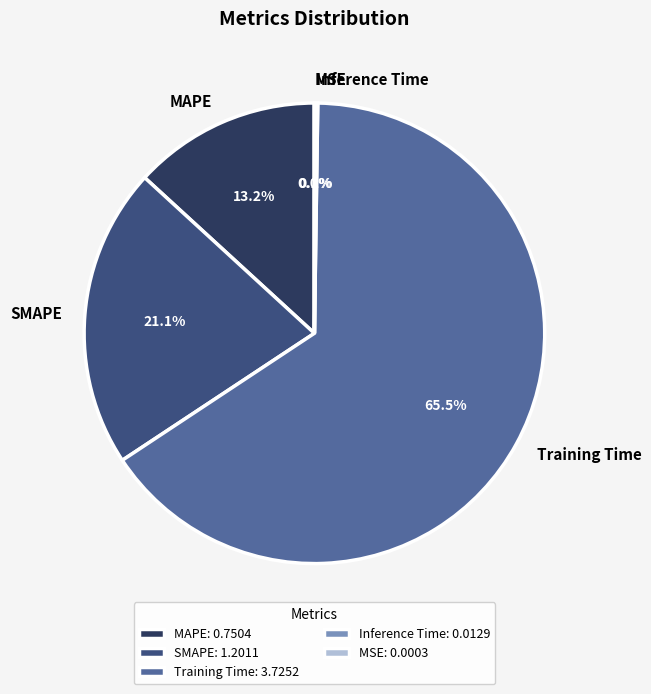

Which category has the biggest portion of the pie?

Training Time